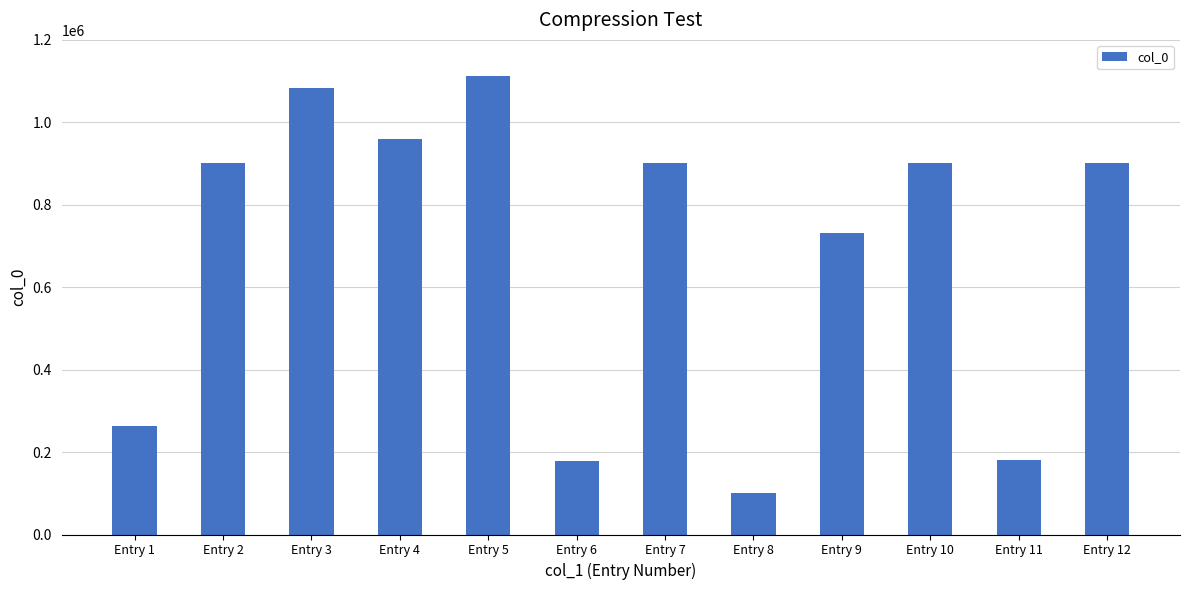

What is the change in value from Entry 10 to Entry 11?

-720581